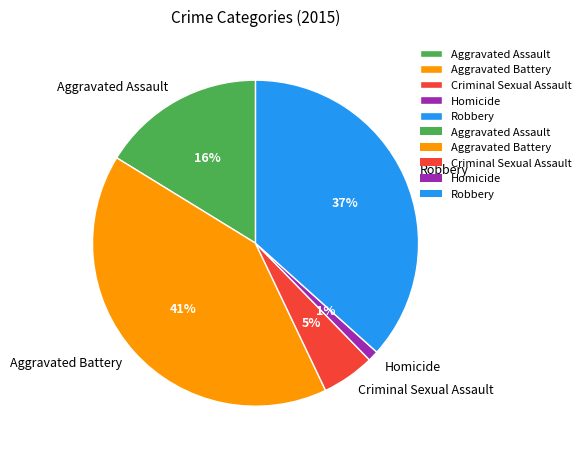

The Aggravated Assault slice represents 16% of the pie. True or false?

True